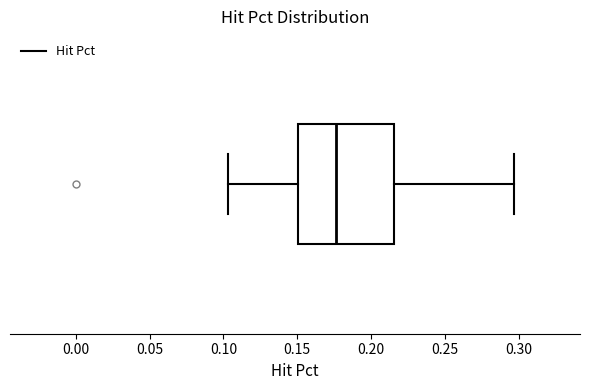

Read this box plot against the x-axis: the position of the median line, the range covered by the box, and the ends of both whiskers. The values are not printed on the chart, so give them approximately, as read against the axis.

median 0.175, box 0.150 to 0.215, whiskers 0.105 to 0.295